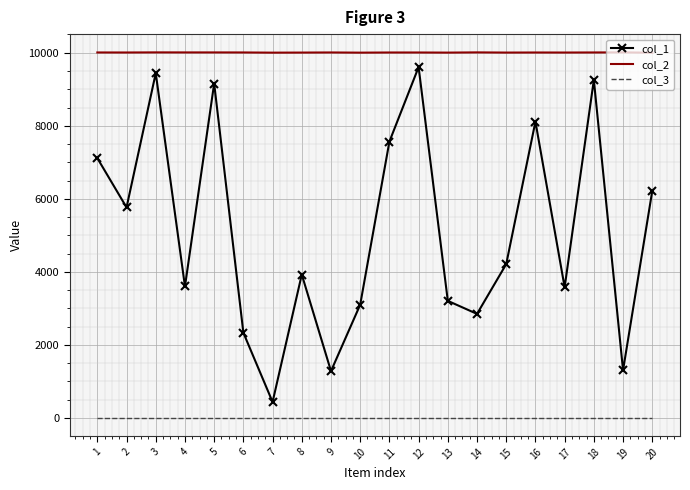

What is the difference between the maximum and second lowest values in the col_1 series?

8325